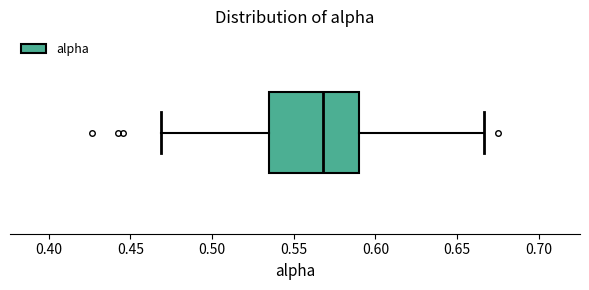

Where does the right whisker of the box end on the x-axis? The values are not printed on the chart, so give them approximately, as read against the axis.

0.665